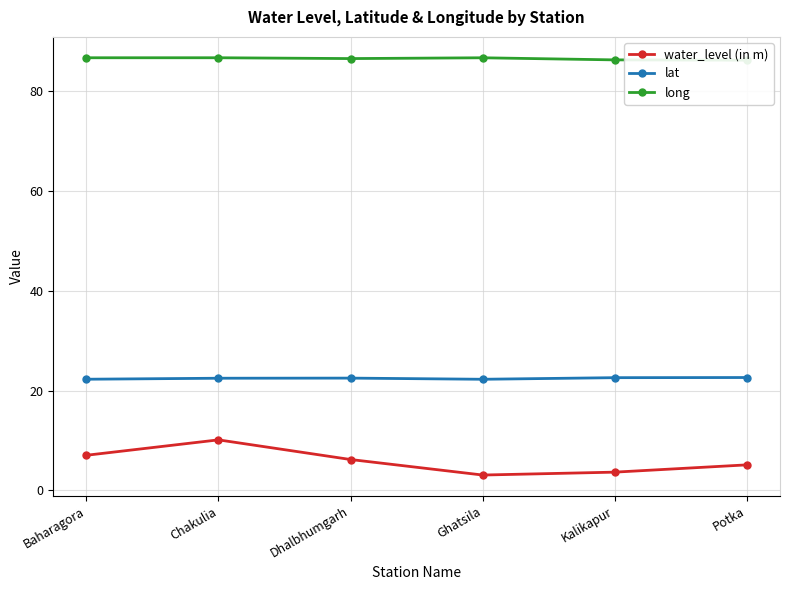

What position from the left is Baharagora?

1